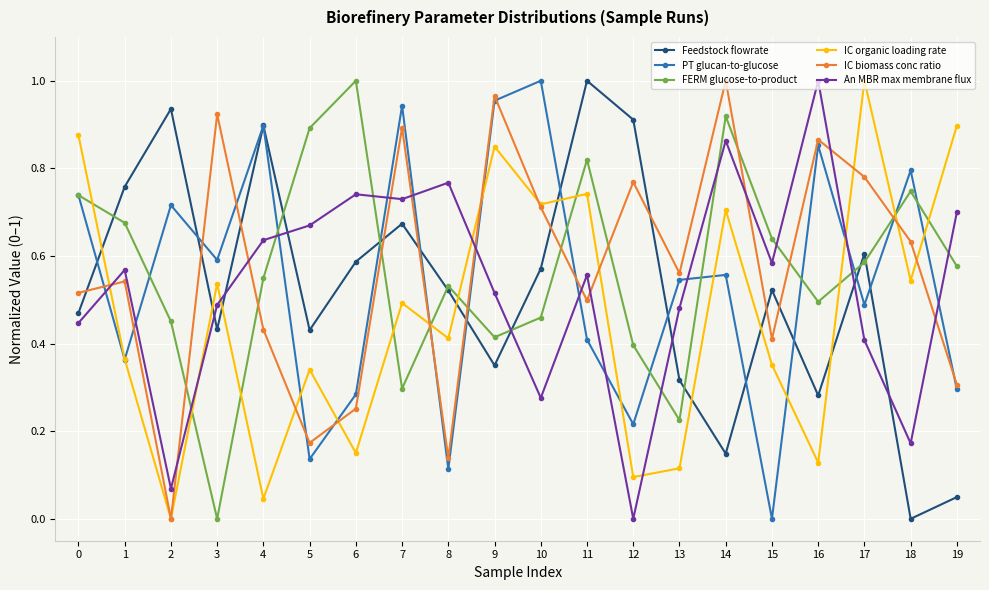

Is it true that Feedstock flowrate equals 0.3 at 13?

True